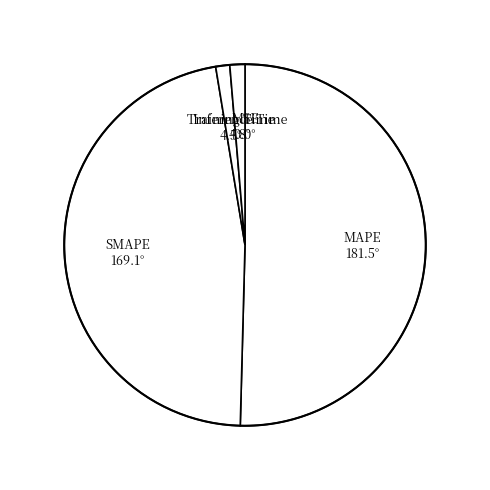

Which category has the biggest portion of the pie?

MAPE